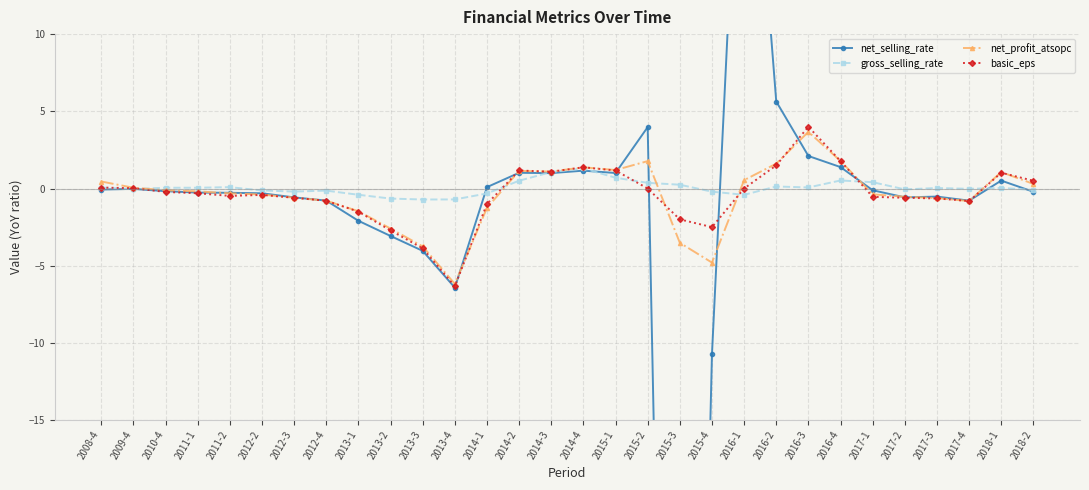

Rank the categories by gross_selling_rate value from lowest to highest.

2013-3, 2013-4, 2013-2, 2016-1, 2013-1, 2014-1, 2015-4, 2012-3, 2012-4, 2012-2, 2018-2, 2017-2, 2009-4, 2017-4, 2017-3, 2018-1, 2011-1, 2010-4, 2008-4, 2016-3, 2011-2, 2016-2, 2015-3, 2015-2, 2017-1, 2014-2, 2016-4, 2015-1, 2014-3, 2014-4